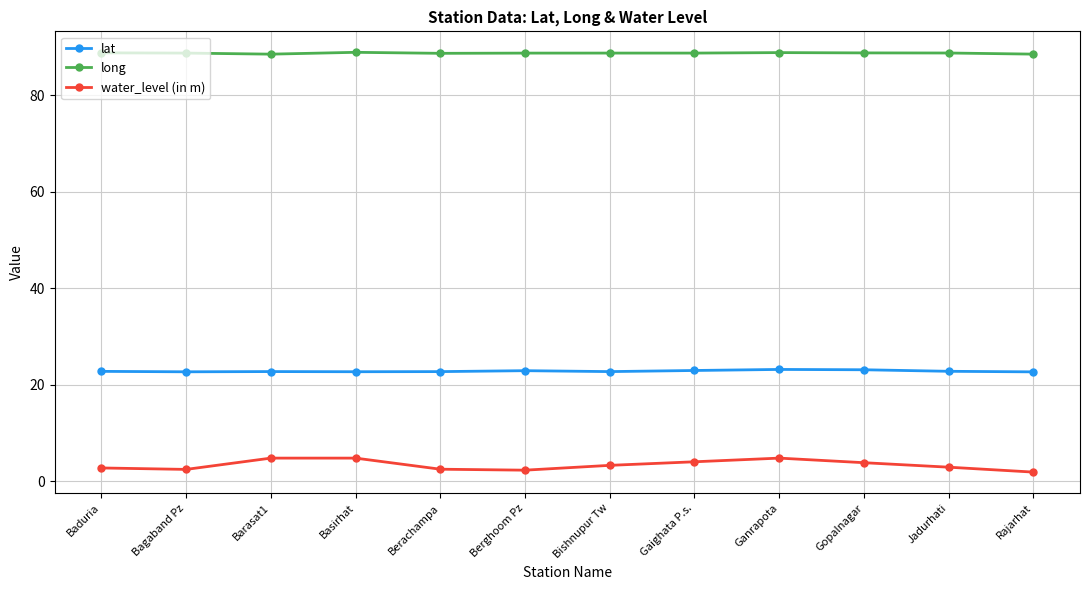

True or false: lat and long intersect in this chart.

False